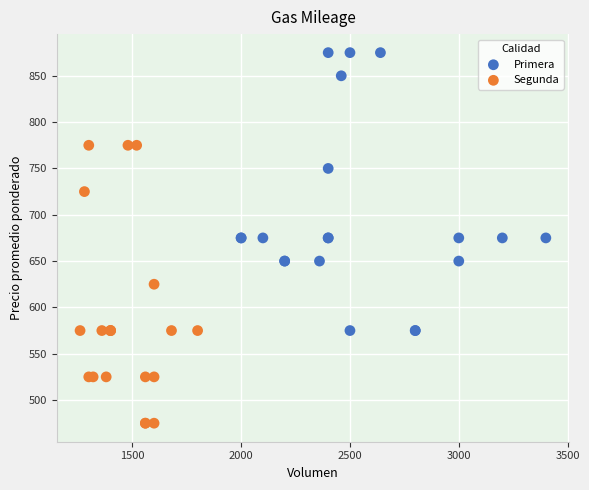

Which series reaches the maximum Y coordinate?

Primera